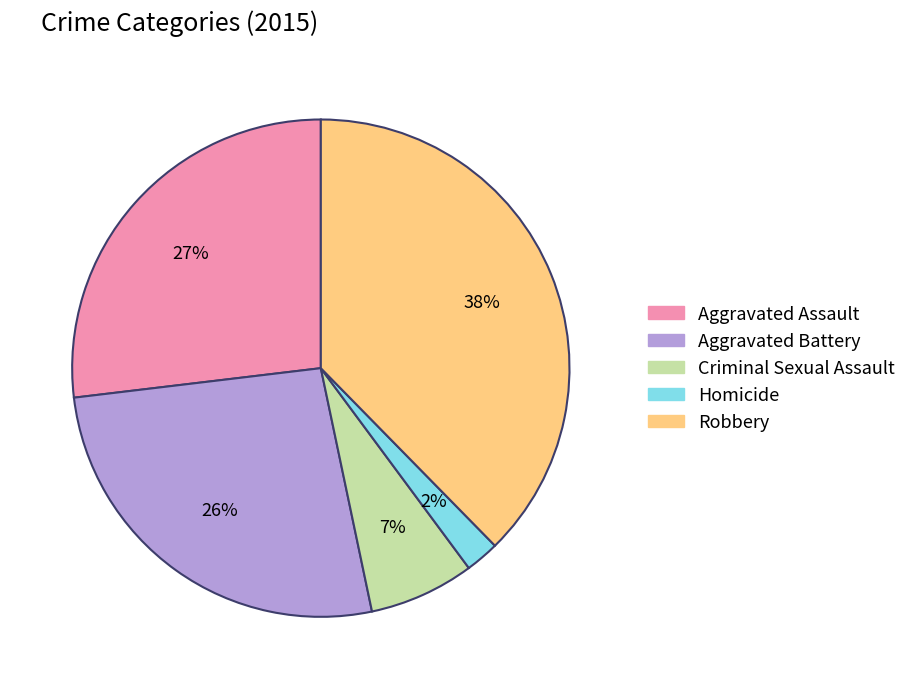

To the nearest percent, what is the average slice percentage?

20%